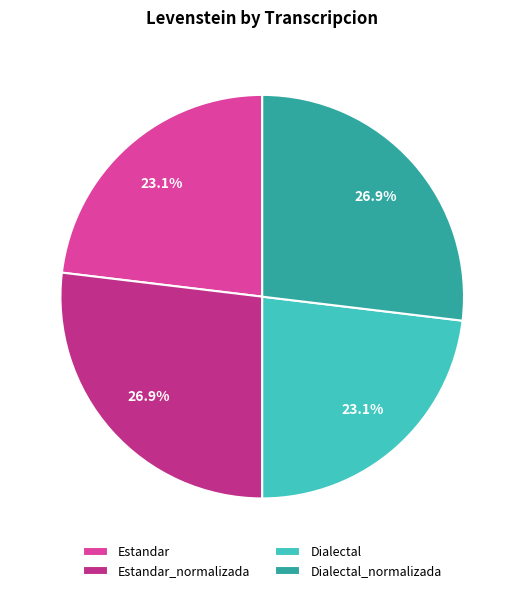

Approximately how many times larger is the value at Dialectal_normalizada compared to Estandar_normalizada?

1.0